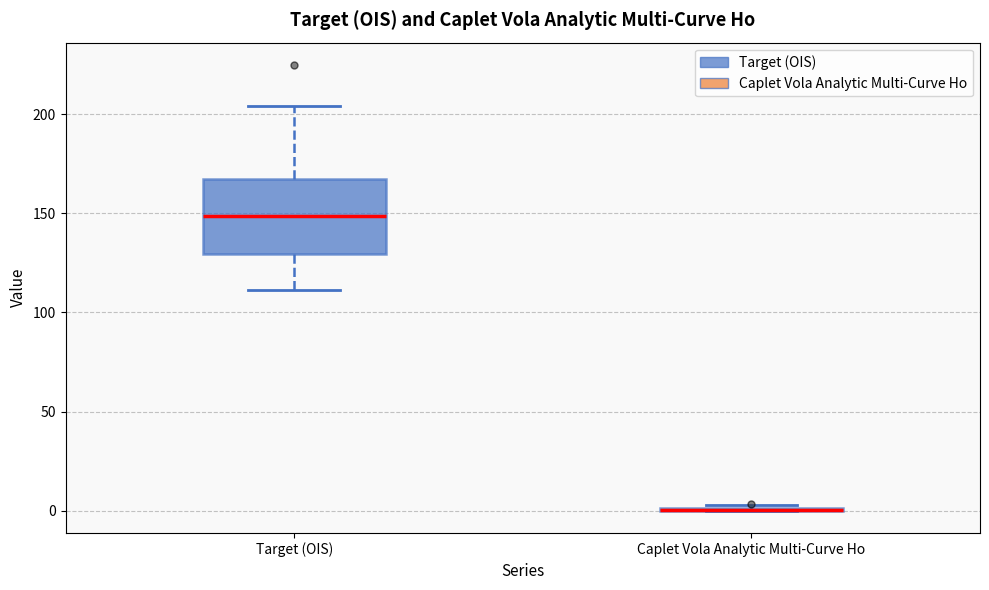

Reading left to right, transcribe this box plot: for each box, give where its median line is, the range the box spans, and where its two whiskers end, as read against the y-axis. The values are not printed on the chart, so give them approximately, as read against the axis.

Target (OIS): median 150, box 130 to 165, whiskers 110 to 205
Caplet Vola Analytic Multi-Curve Ho: box collapsed to a line at 0, whiskers 0 to 5